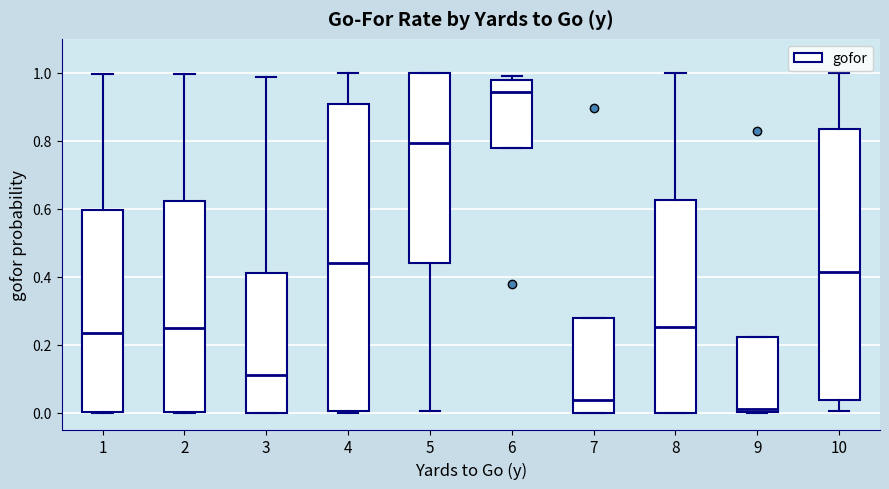

Which box is the tallest, from its lower edge to its upper edge?

4